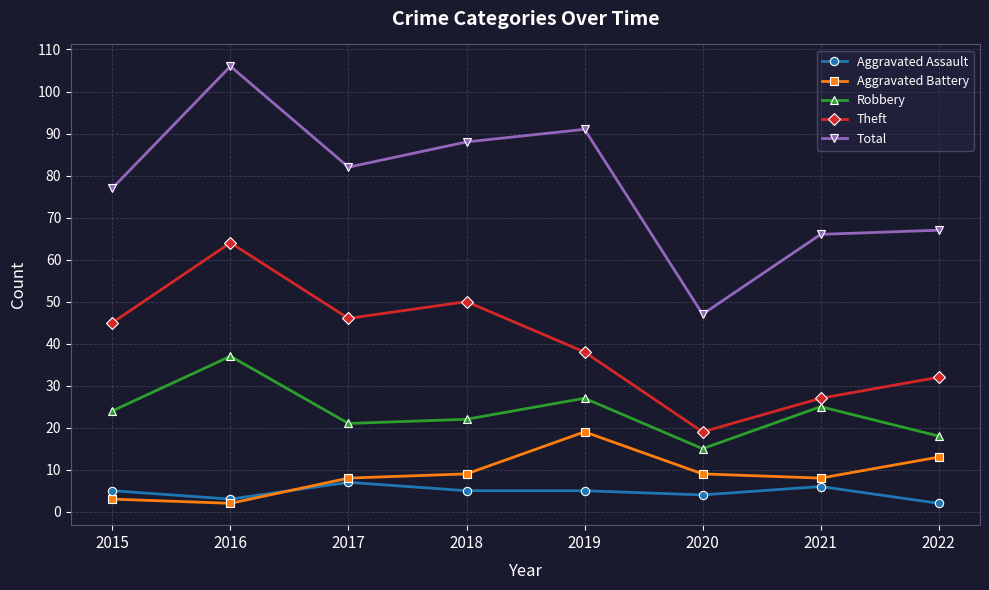

What value does the Robbery series have at 2021?

25